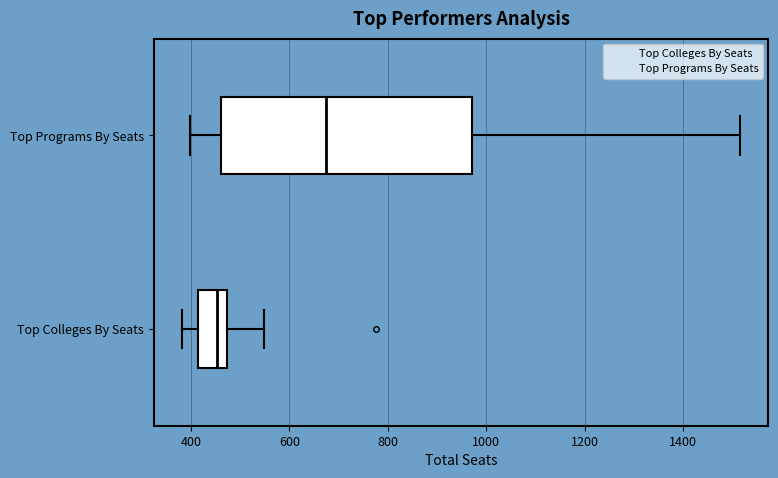

Which box has the furthest to the left median line?

Top Colleges By Seats